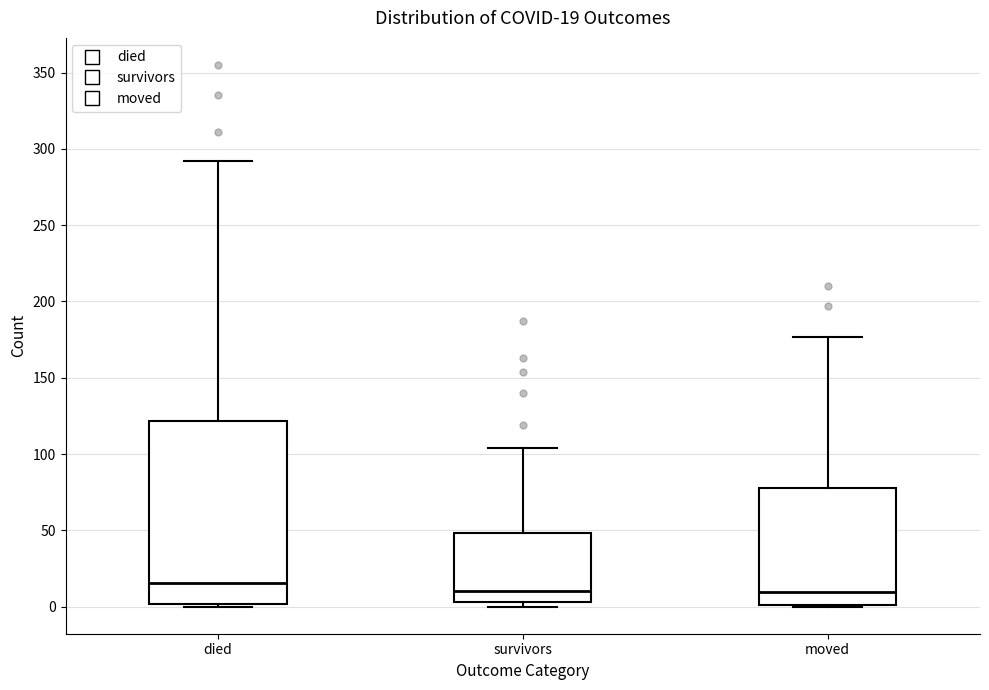

Which box's median line is the highest?

died